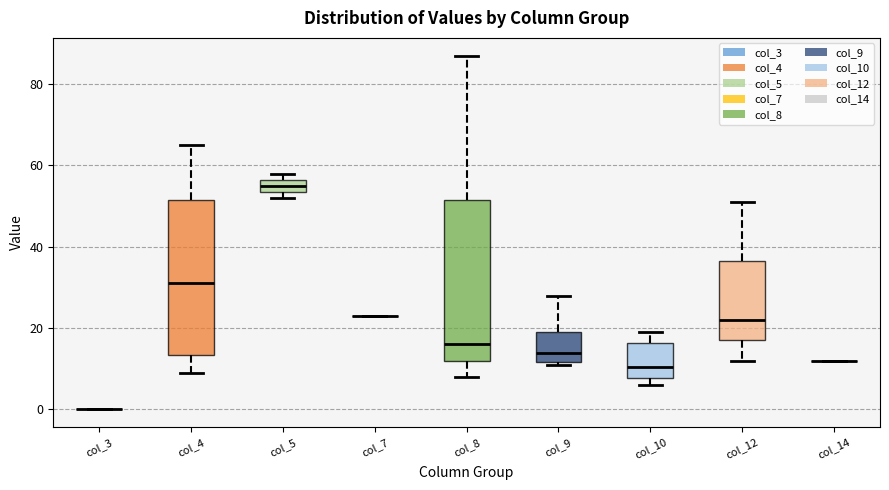

Reading left to right, read every box against the y-axis: the position of its median line, the range the box covers, and the ends of its whiskers. The values are not printed on the chart, so give them approximately, as read against the axis.

col_3: box collapsed to a line at 0, whiskers 0 to 0
col_4: median 32, box 14 to 52, whiskers 10 to 66
col_5: median 56 (inside the box), box 54 to 56, whiskers 52 to 58
col_7: box collapsed to a line at 24, whiskers 24 to 24
col_8: median 16, box 12 to 52, whiskers 8 to 88
col_9: median 14, box 12 to 20, whiskers 12 (just below the box's lower edge) to 28
col_10: median 10, box 8 to 16, whiskers 6 to 20
col_12: median 22, box 18 to 36, whiskers 12 to 52
col_14: box collapsed to a line at 12, whiskers 12 to 12